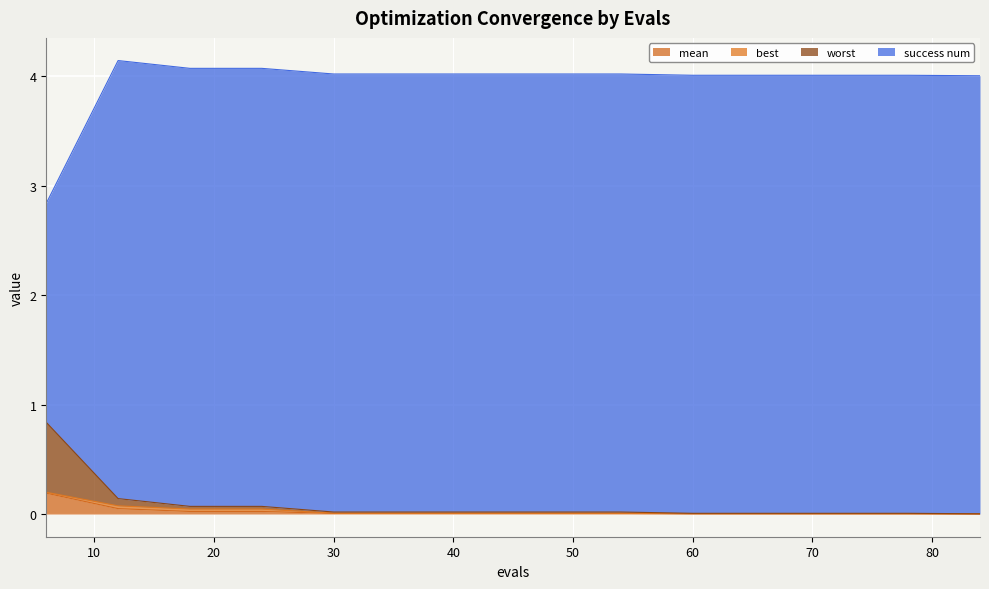

True or false: worst and success num intersect in this chart.

False